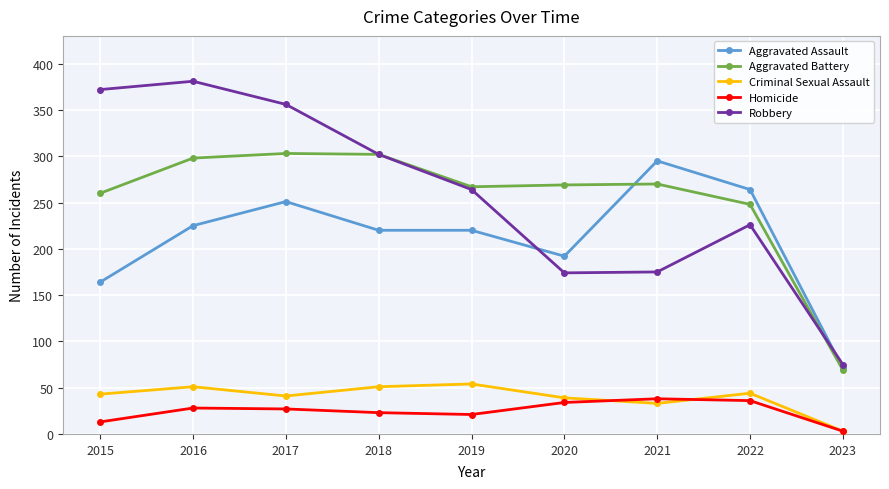

What is the average value of the Robbery series?

258